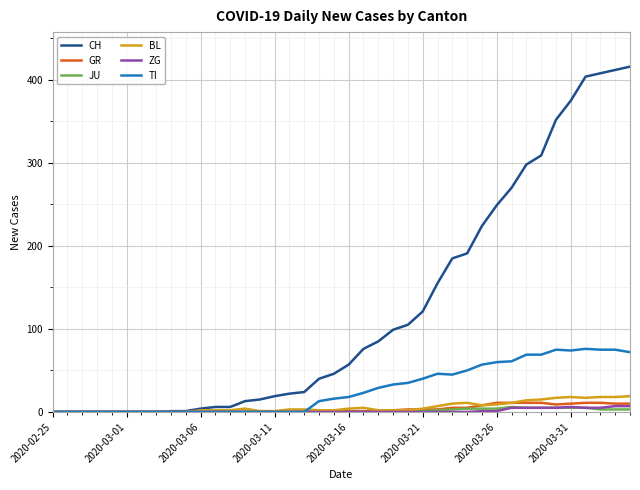

How many lines are shown in the chart?

6